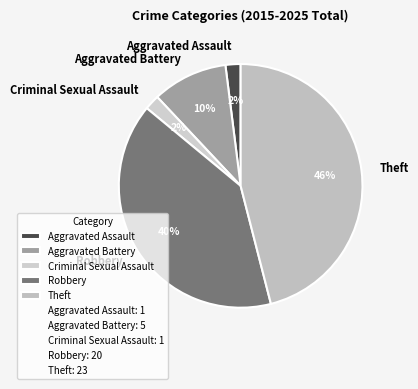

Does Theft account for over 50% of the chart?

No